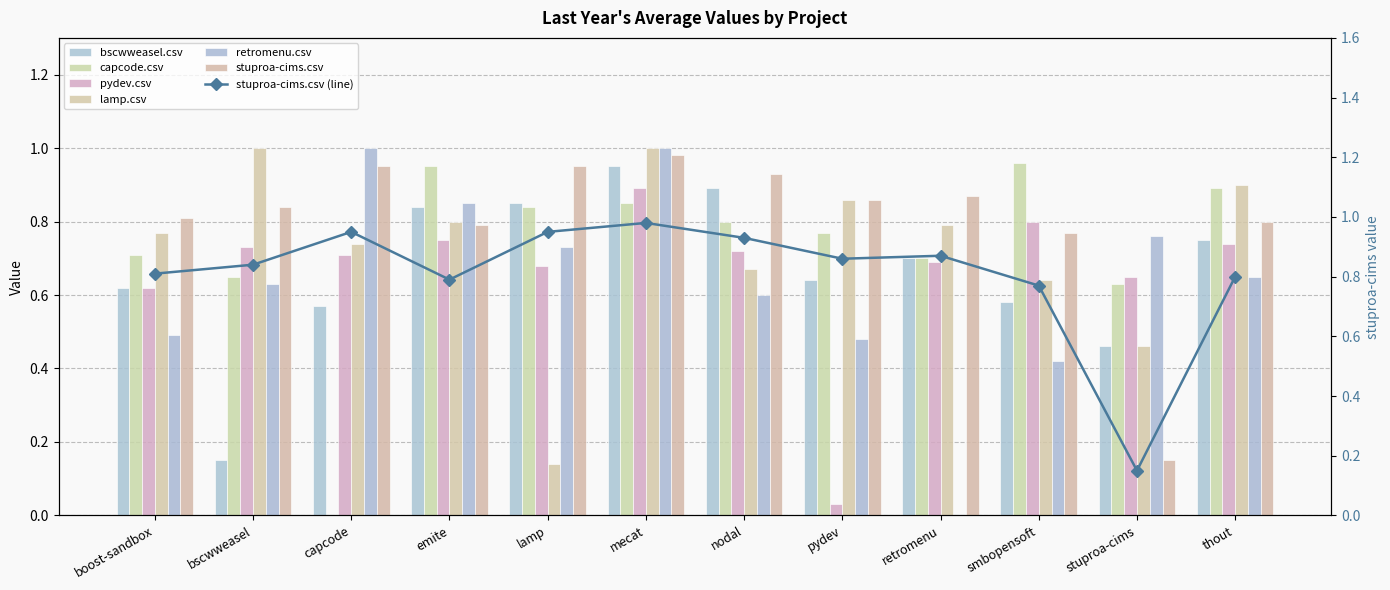

How many categories are shown in the chart?

12